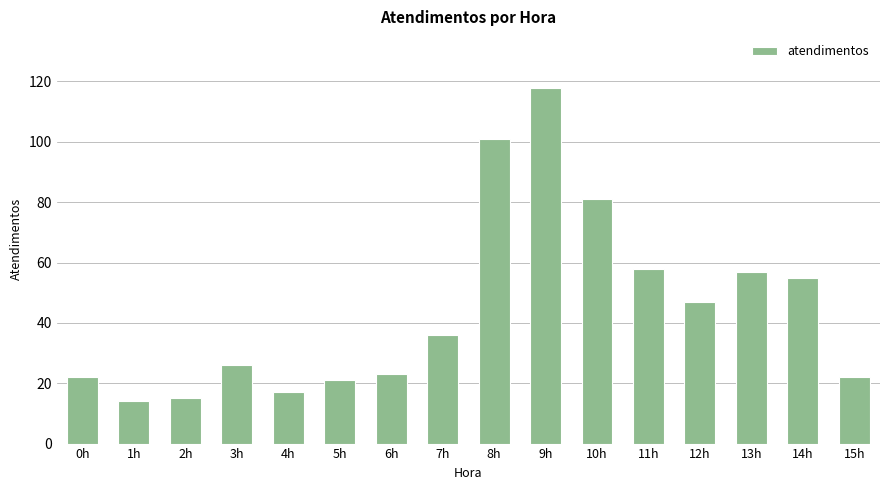

Reading left to right, extract all data points from this chart.

22	14	15	26	17	21	23	36	101	118	81	58	47	57	55	22